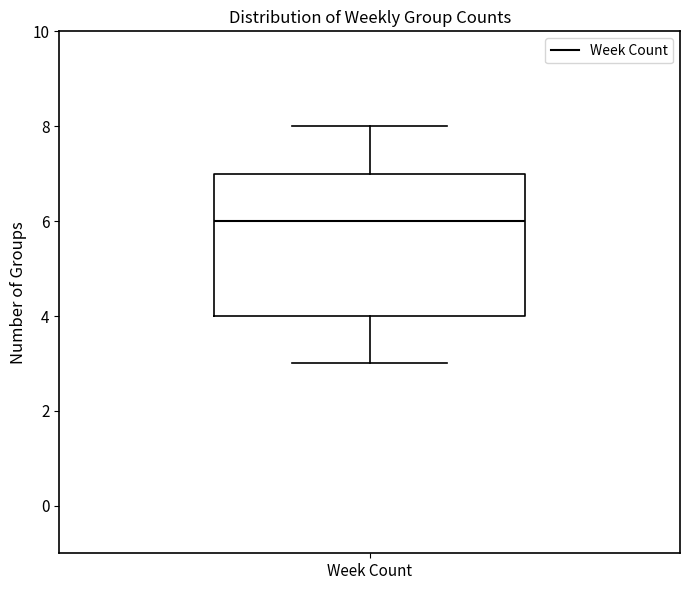

Where is the upper edge of the box for Week Count on the y-axis? The values are not printed on the chart, so give them approximately, as read against the axis.

7